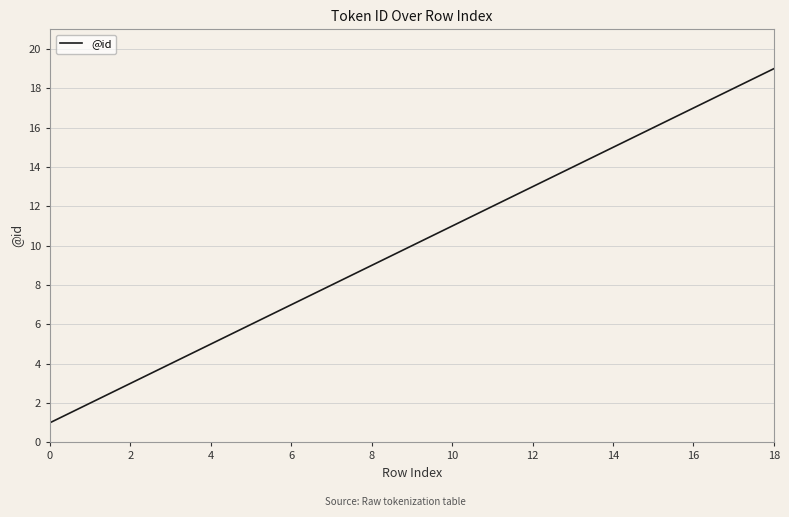

What is the greatest value displayed?

19